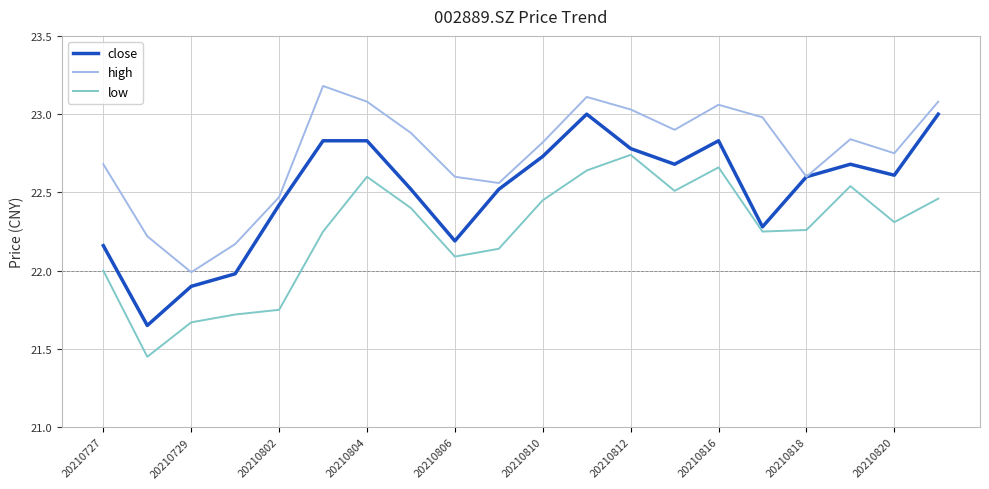

Which series has the largest total across all categories?

high